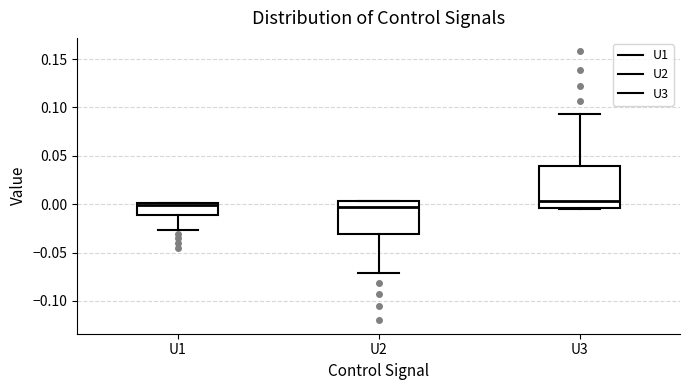

Reading left to right, transcribe this box plot: for each box, give where its median line is, the range the box spans, and where its two whiskers end, as read against the y-axis. The values are not printed on the chart, so give them approximately, as read against the axis.

U1: median 0.000 (just below the box's upper edge), box -0.010 to 0.000, whiskers -0.025 to 0.000
U2: median -0.005, box -0.030 to 0.005, whiskers -0.070 to 0.005
U3: median 0.005, box -0.005 to 0.040, whiskers -0.005 to 0.095